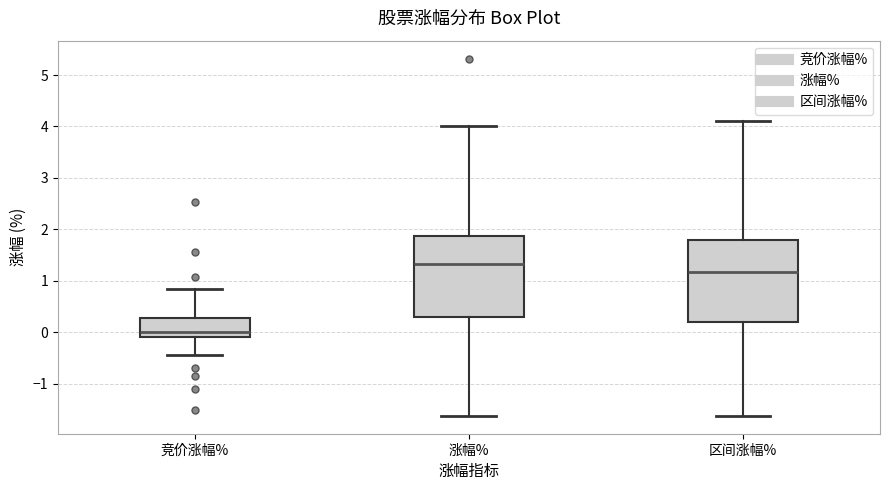

Reading left to right, transcribe this box plot: for each box, give where its median line is, the range the box spans, and where its two whiskers end, as read against the y-axis. The values are not printed on the chart, so give them approximately, as read against the axis.

竞价涨幅%: median 0.0, box -0.1 to 0.3, whiskers -0.4 to 0.8
涨幅%: median 1.3, box 0.3 to 1.9, whiskers -1.6 to 4.0
区间涨幅%: median 1.2, box 0.2 to 1.8, whiskers -1.6 to 4.1